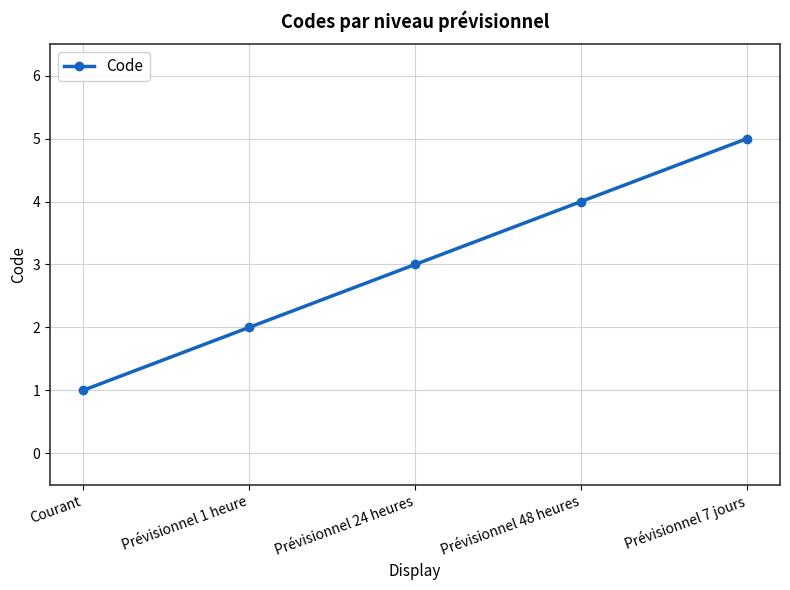

Rank the categories by value from lowest to highest.

Courant, Prévisionnel 1 heure, Prévisionnel 24 heures, Prévisionnel 48 heures, Prévisionnel 7 jours